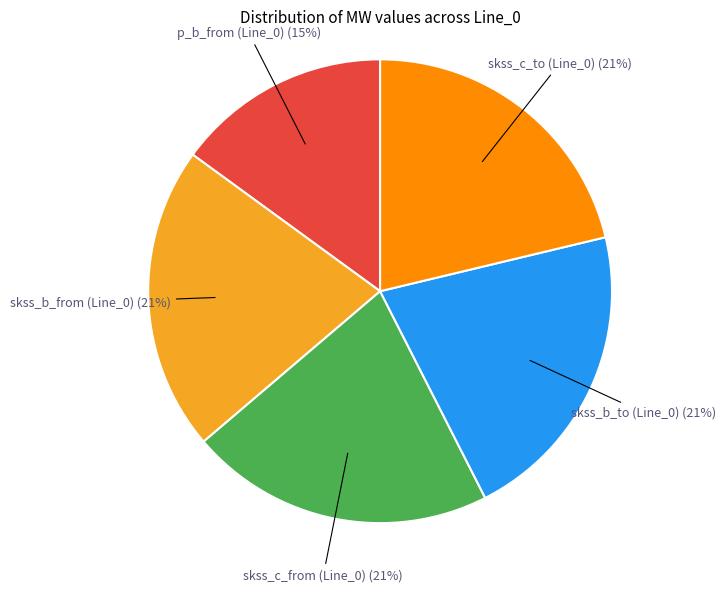

To the nearest percent, what is the average slice percentage?

20%